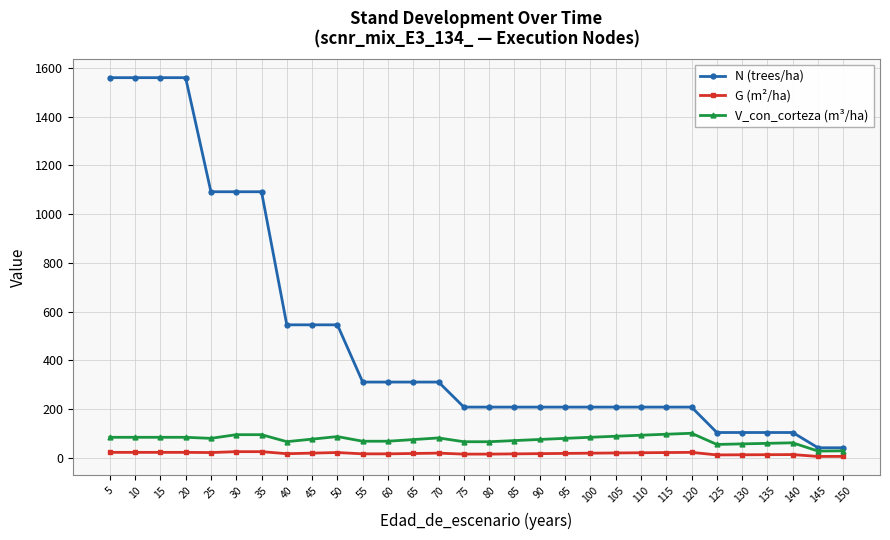

Rank the series by their maximum value, from lowest to highest.

G (m²/ha), V_con_corteza (m³/ha), N (trees/ha)